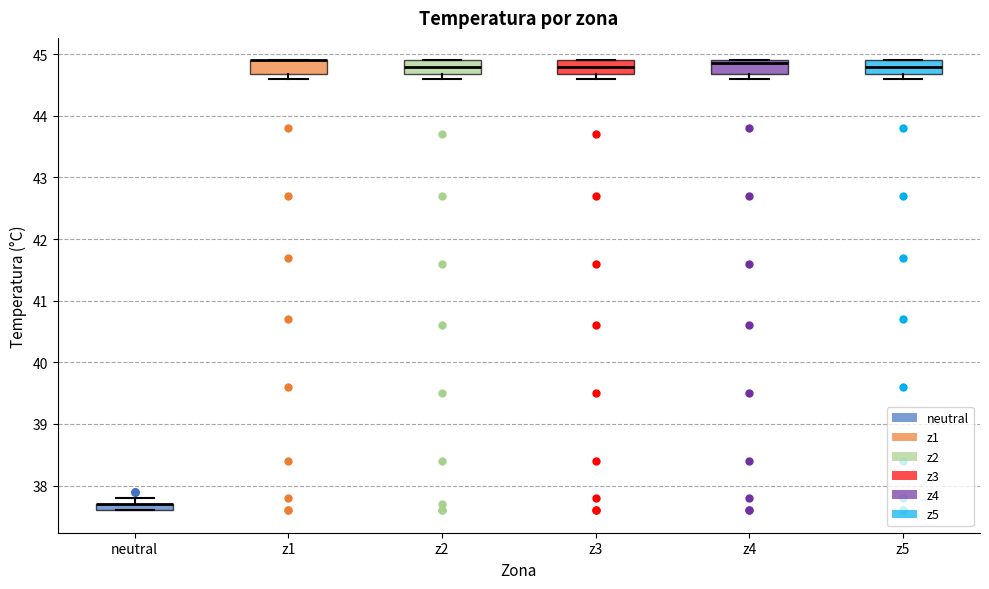

Where is the upper edge of the box for z1 on the y-axis? The values are not printed on the chart, so give them approximately, as read against the axis.

44.9